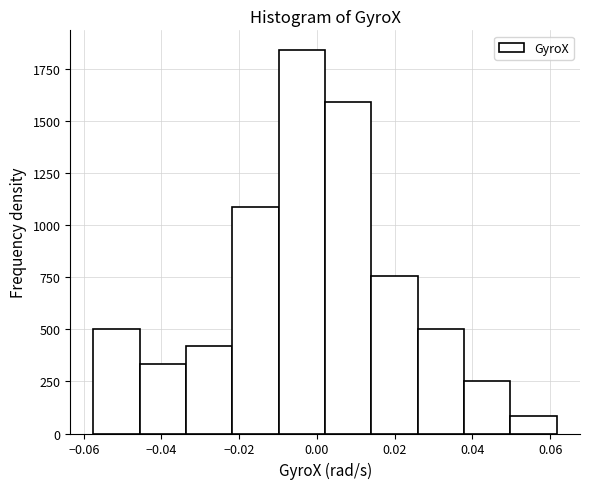

Reading left to right, transcribe this chart: for each bar, give the range it covers on the x-axis and its height. Neither the bar edges nor the heights are printed on the chart, so give them approximately, as read against the axes.

-0.058 to -0.046: 500
-0.046 to -0.034: 350
-0.034 to -0.022: 400
-0.022 to -0.010: 1100
-0.010 to 0.002: 1850
0.002 to 0.014: 1600
0.014 to 0.026: 750
0.026 to 0.038: 500
0.038 to 0.050: 250
0.050 to 0.062: 100